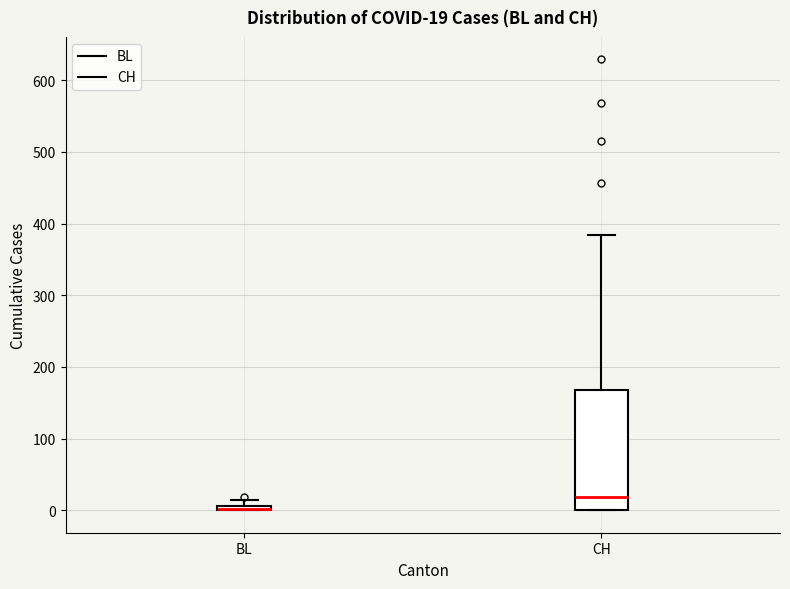

Which box is the tallest, from its lower edge to its upper edge?

CH